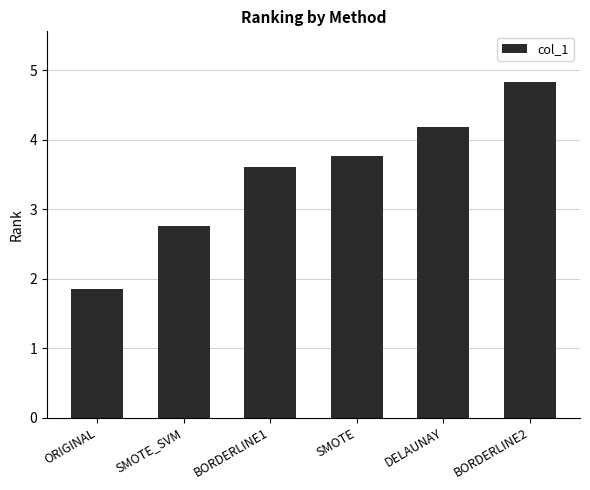

The value at ORIGINAL is 2.9. True or false?

False